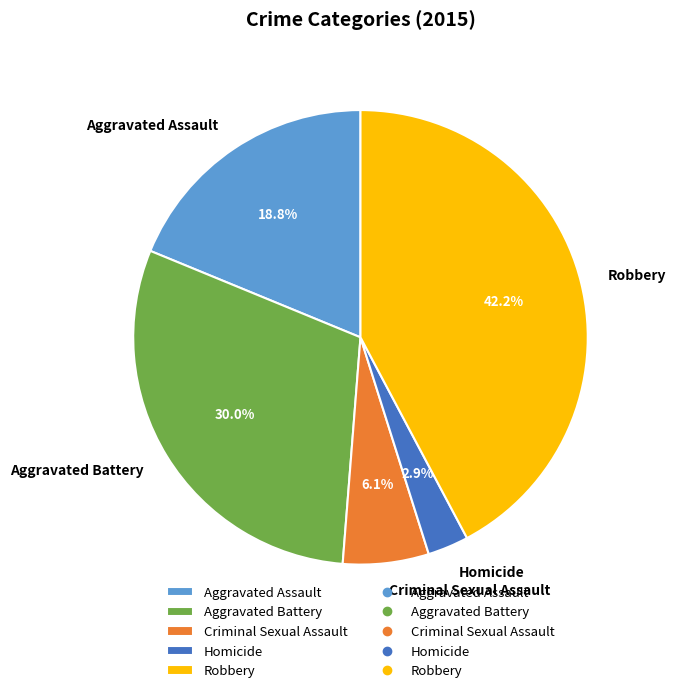

The Homicide slice represents 11% of the pie. True or false?

False